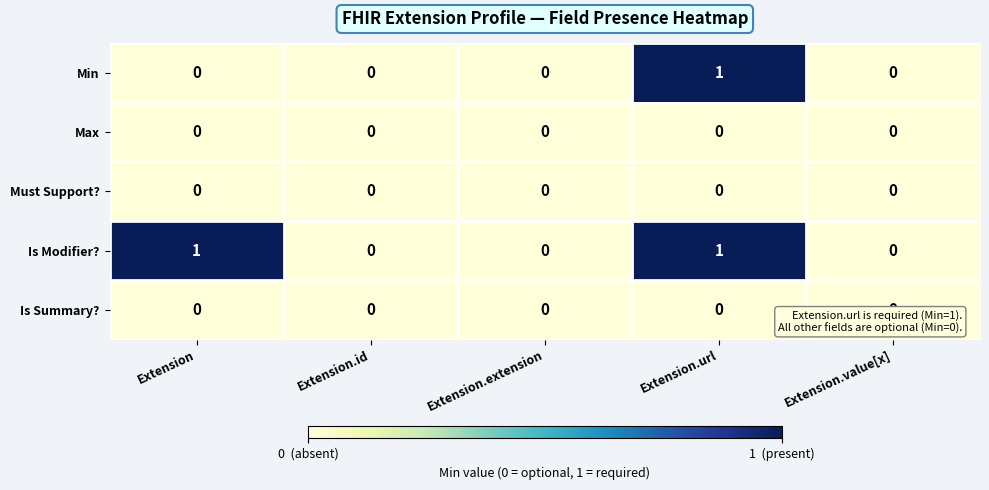

At which category is the sum across all series the highest?

Extension.url